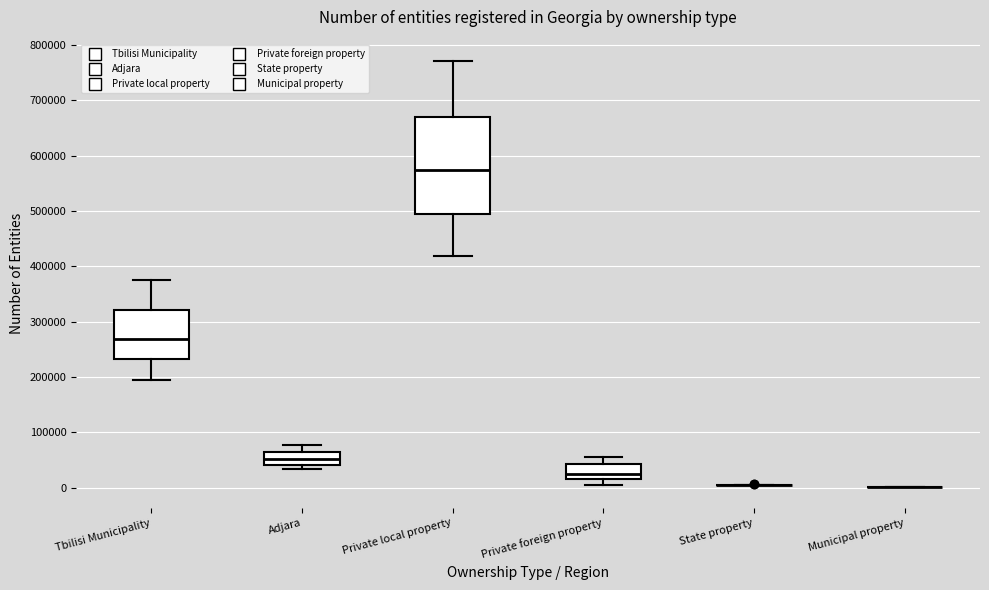

Which box is the tallest, from its lower edge to its upper edge?

Private local property